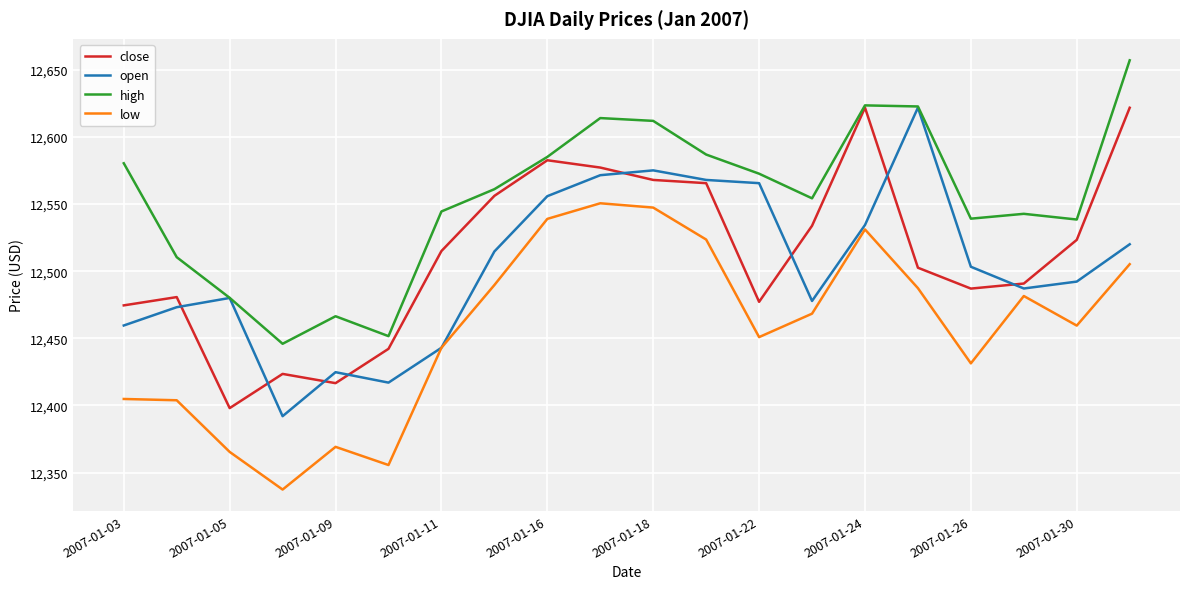

What is the highest value of the high series?

12657.0